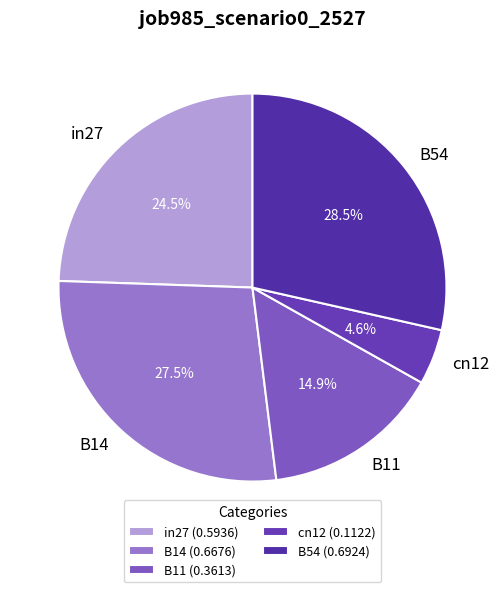

To the nearest percent, what is the average slice percentage?

20%